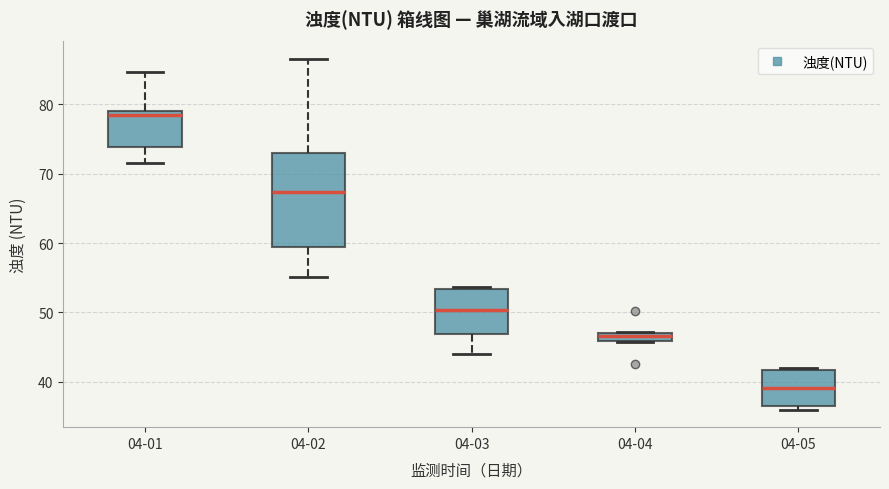

Which box is the tallest, from its lower edge to its upper edge?

04-02